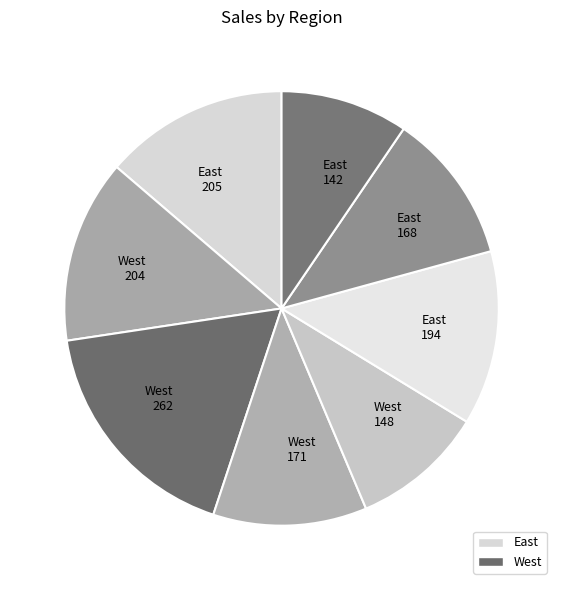

How many slices are in this pie chart?

8